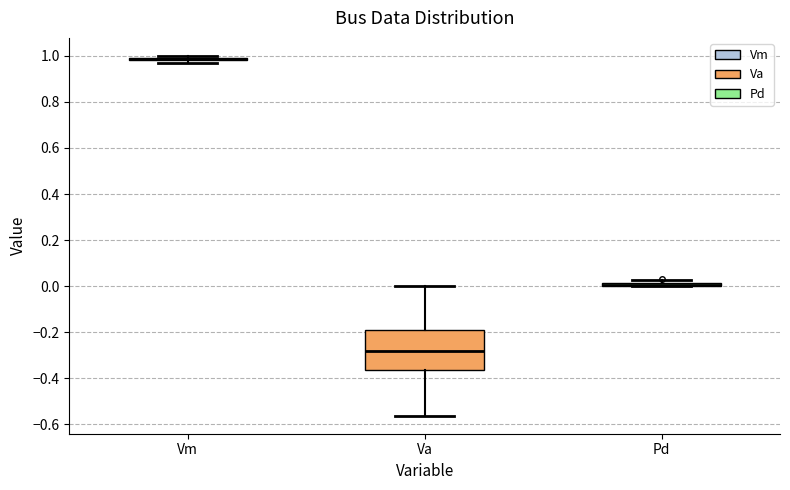

Which box is the tallest, from its lower edge to its upper edge?

Va